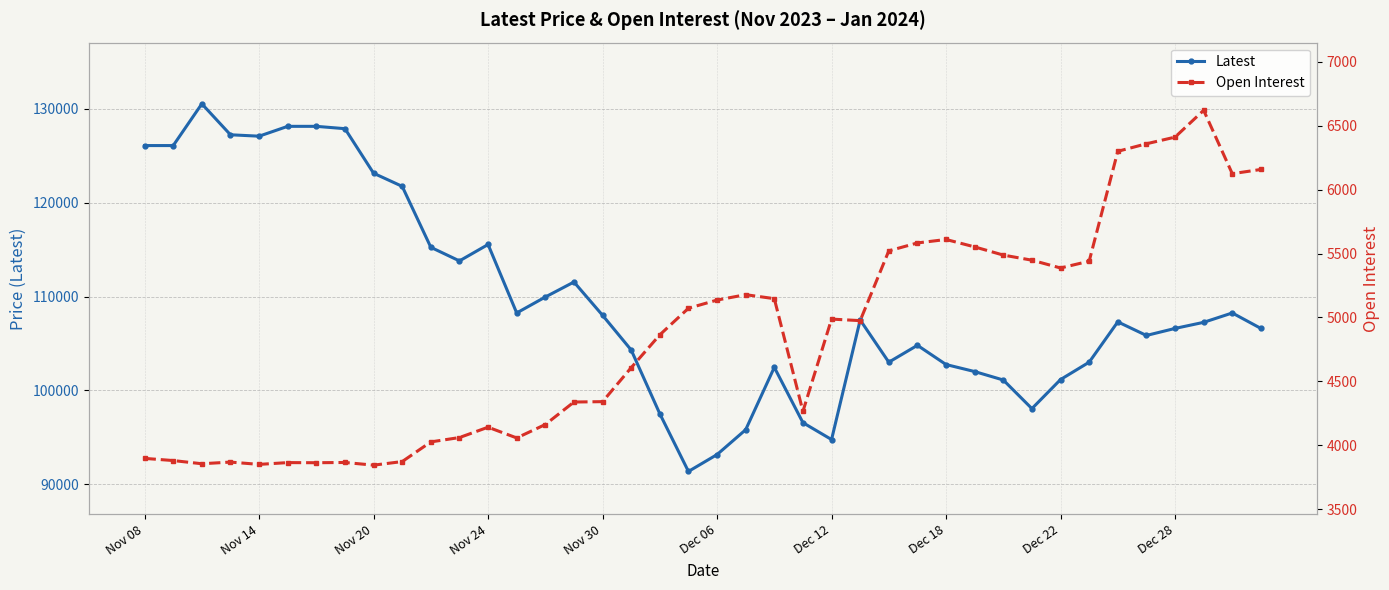

True or false: Latest has more than 2 points higher than both neighbors.

True